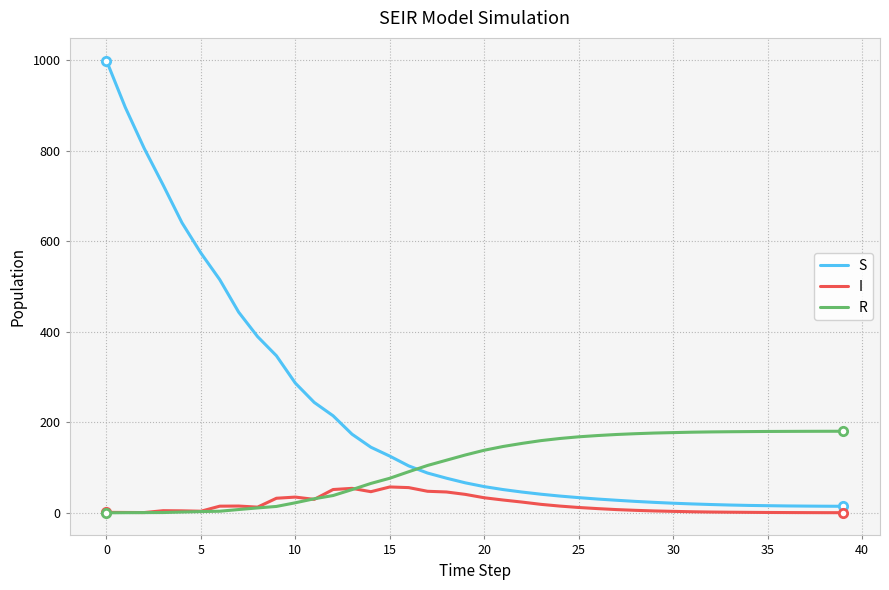

What is the maximum value for R?

180.1